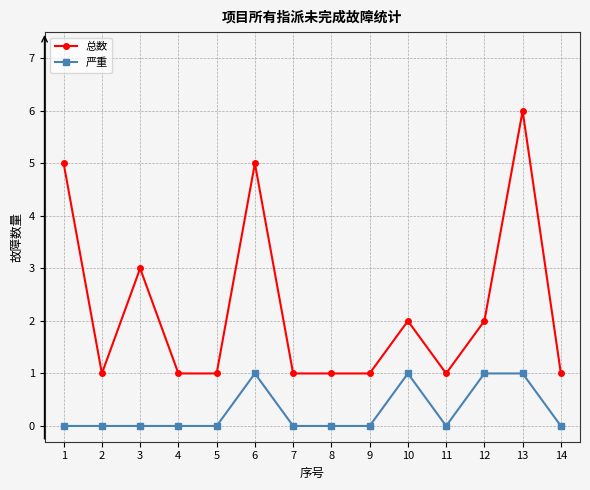

Does the chart have visible grid lines?

Yes